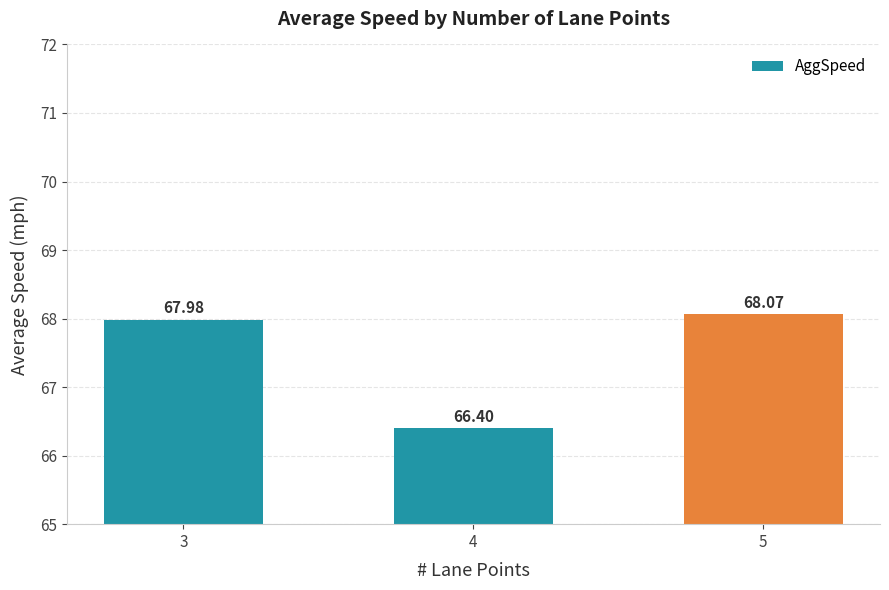

What is the minimum value shown in the chart?

66.4